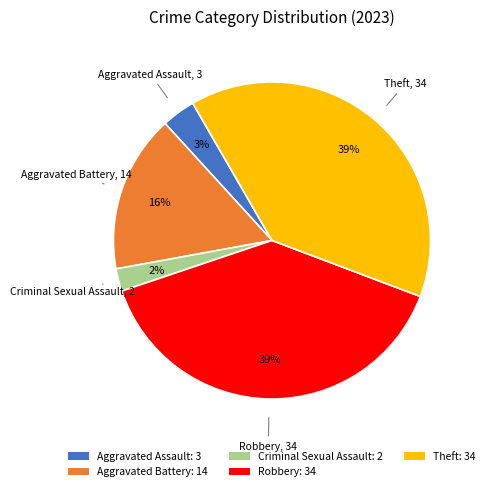

The Aggravated Battery slice represents 7% of the pie. True or false?

False